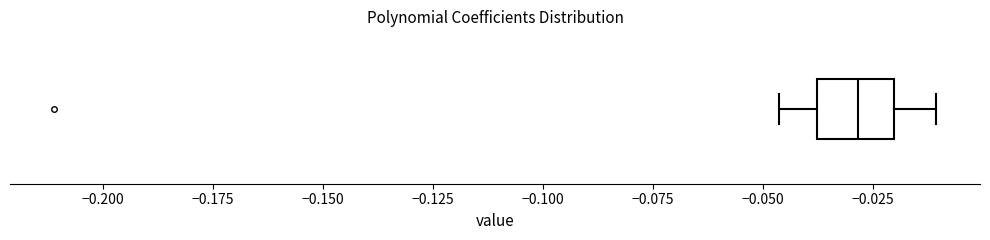

Where is the right edge of the box on the x-axis? The values are not printed on the chart, so give them approximately, as read against the axis.

-0.020